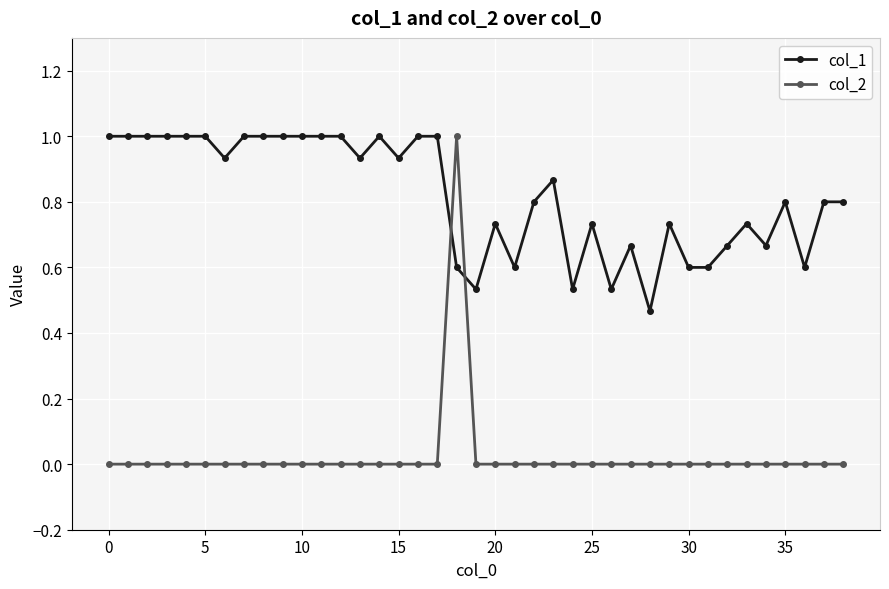

What are all the series names shown in the legend?

col_1, col_2